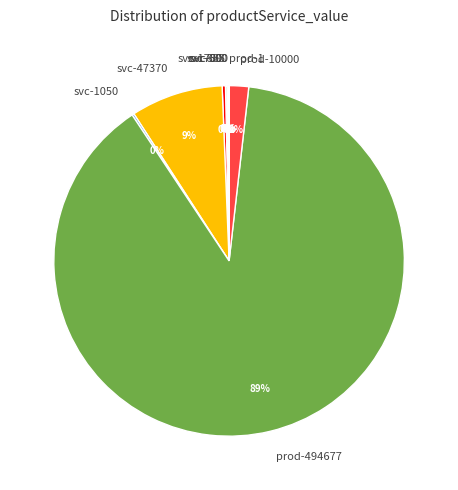

What is the majority slice?

prod-494677